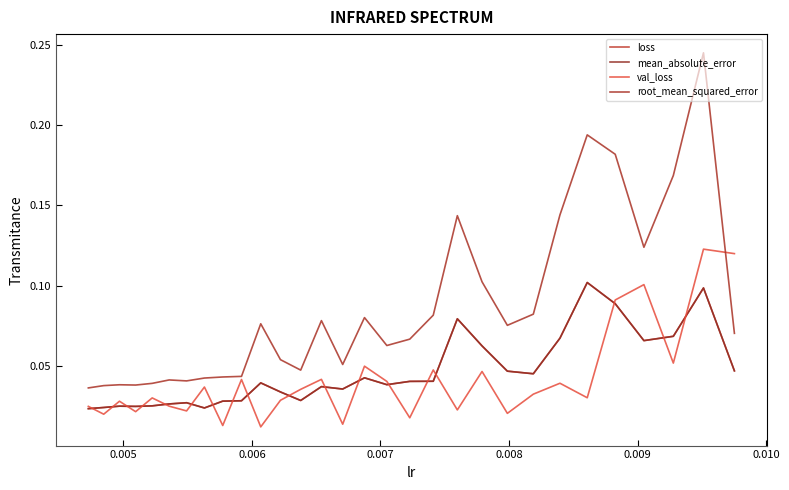

Which series has the largest range (max minus min)?

root_mean_squared_error